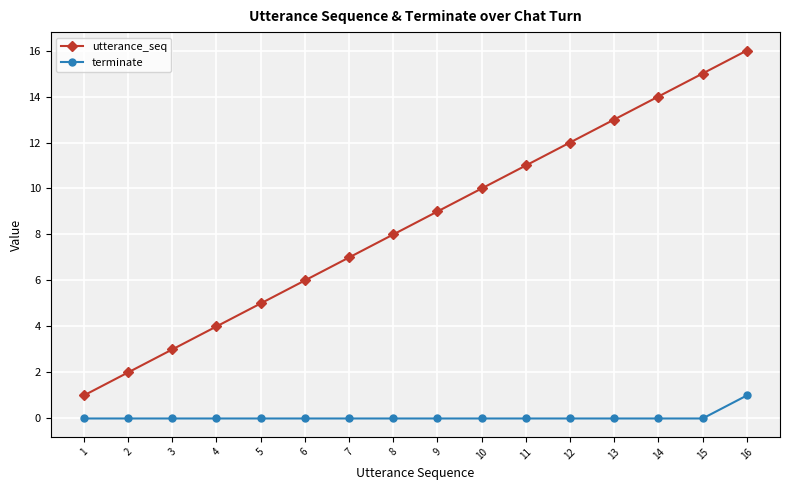

What is the difference between the maximum and minimum values in the terminate series?

1